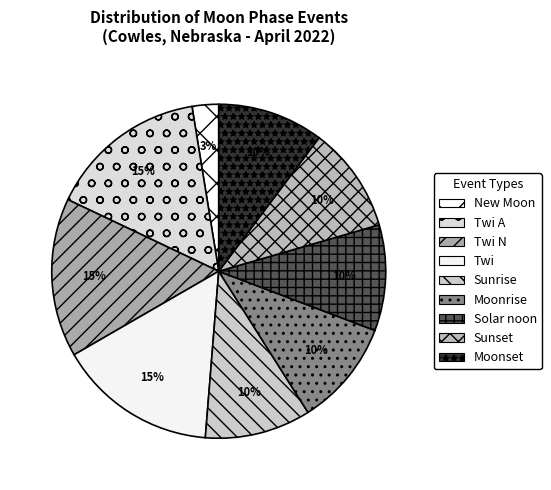

Which slice is the smallest?

New Moon